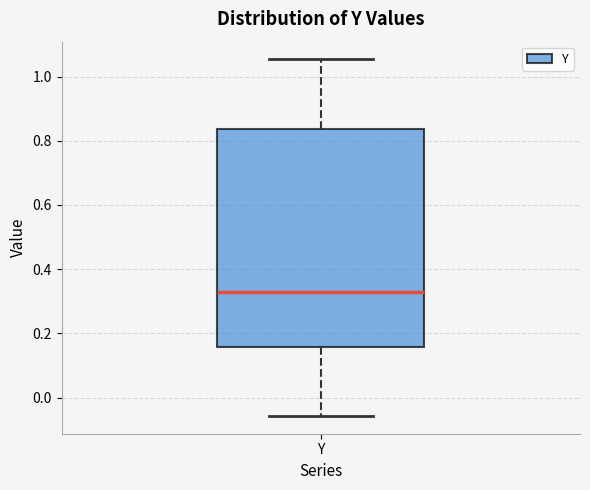

Transcribe this box plot: give where the median line is, the range the box spans, and where the two whiskers end, as read against the y-axis. The values are not printed on the chart, so give them approximately, as read against the axis.

median 0.32, box 0.16 to 0.84, whiskers -0.06 to 1.06